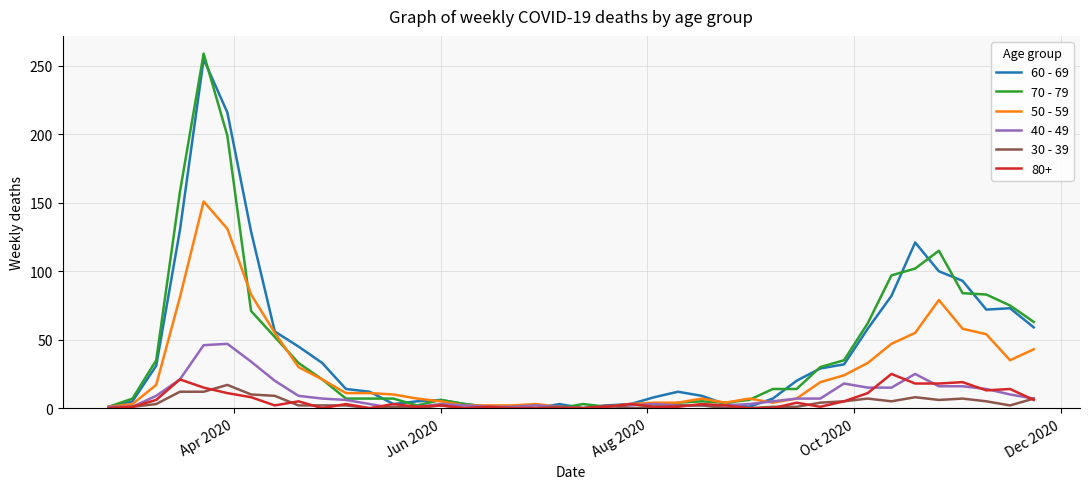

Which series has the widest spread of values?

70 - 79